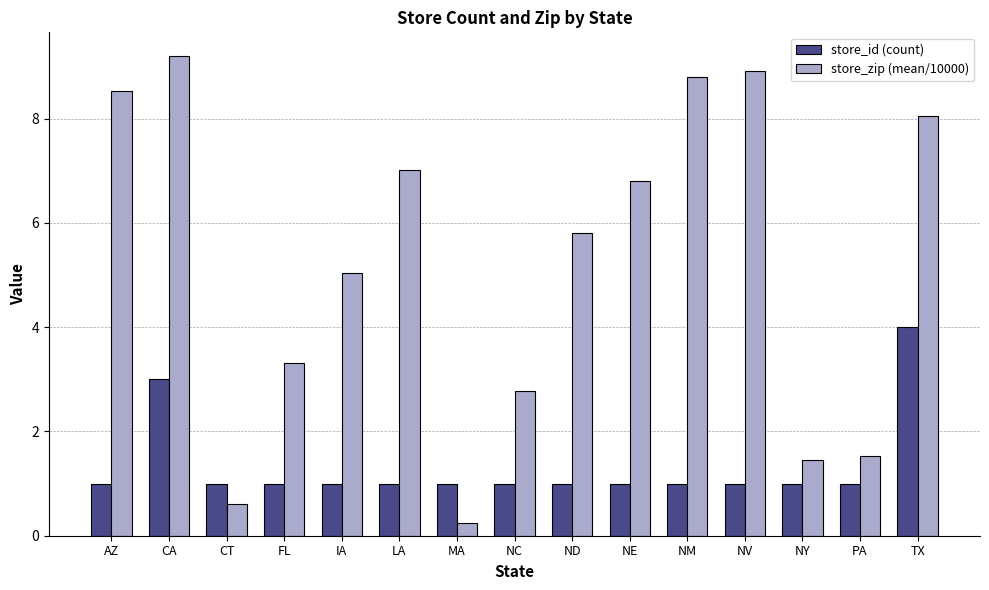

The store_id (count) series shows 4.7 at CA. True or false?

False